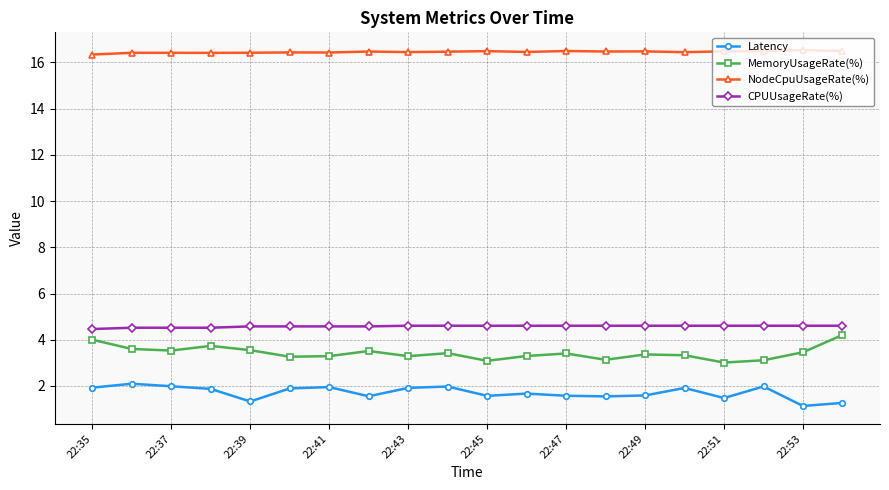

What is the sum of all MemoryUsageRate(%) values?

68.6